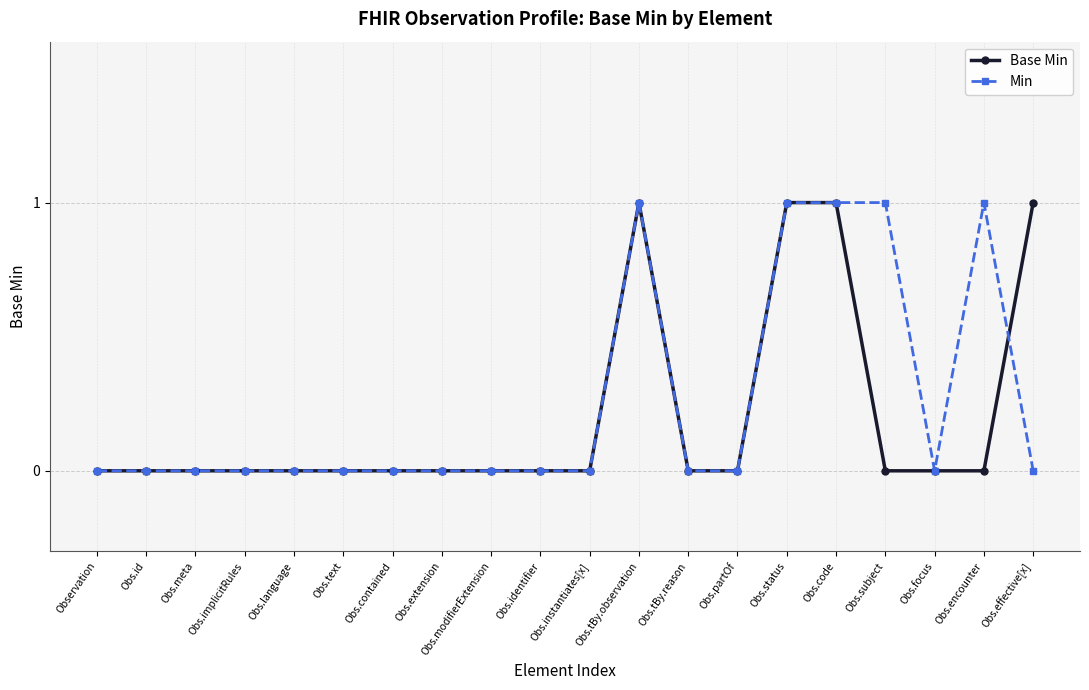

What is the maximum value for Base Min?

1